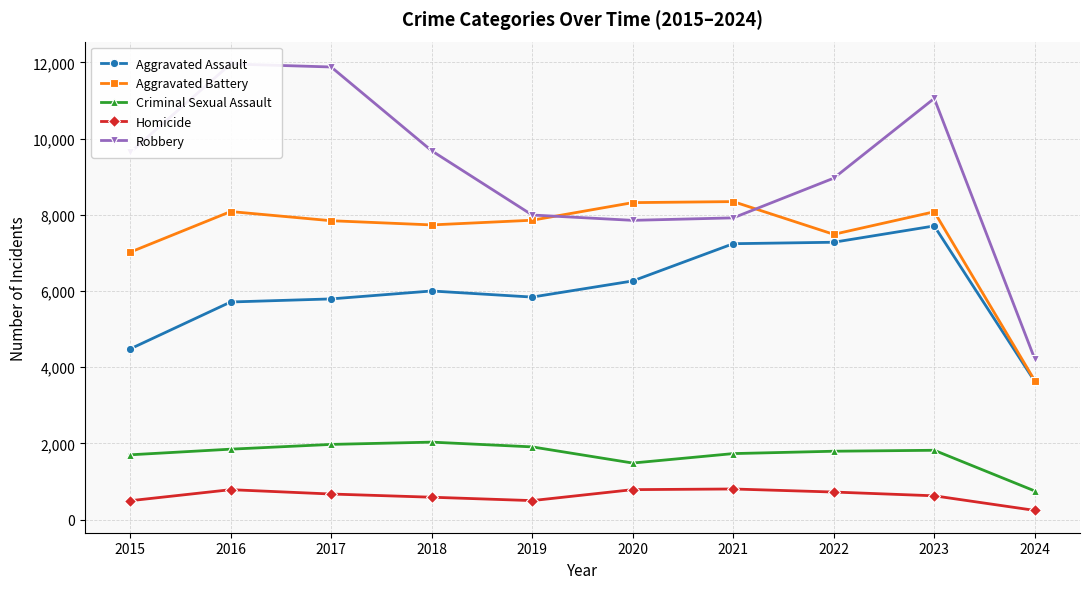

What is the maximum value shown in the chart?

11960